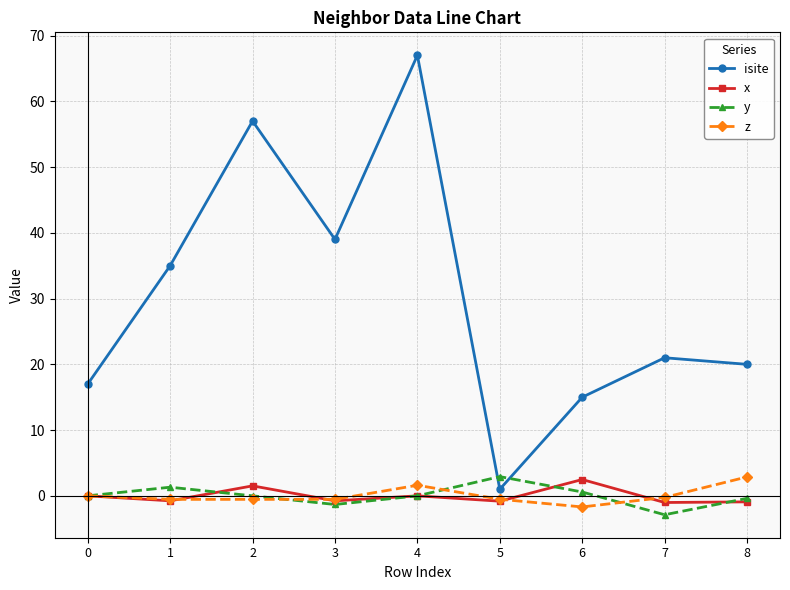

What is the sum of the x values at 3 and 7?

-1.8